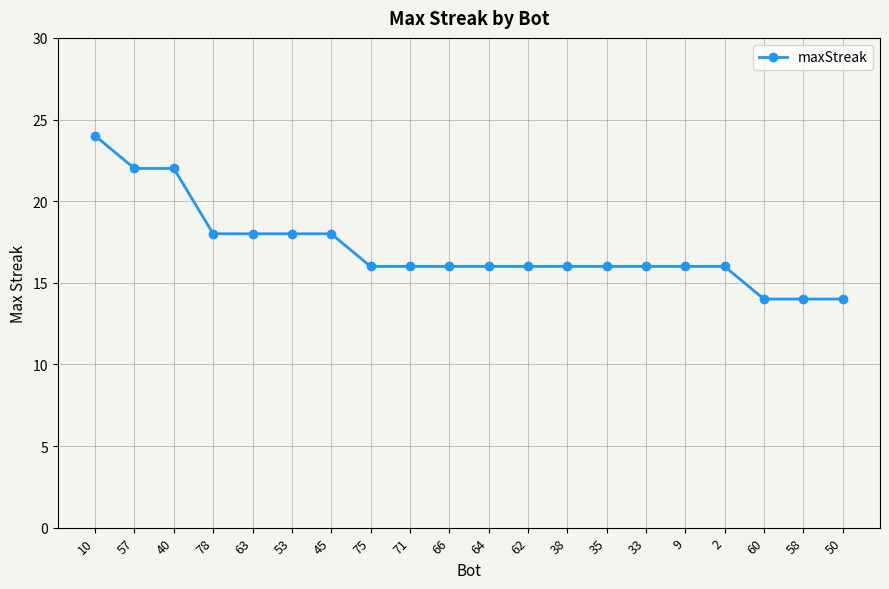

How many distinct data groups are displayed?

1